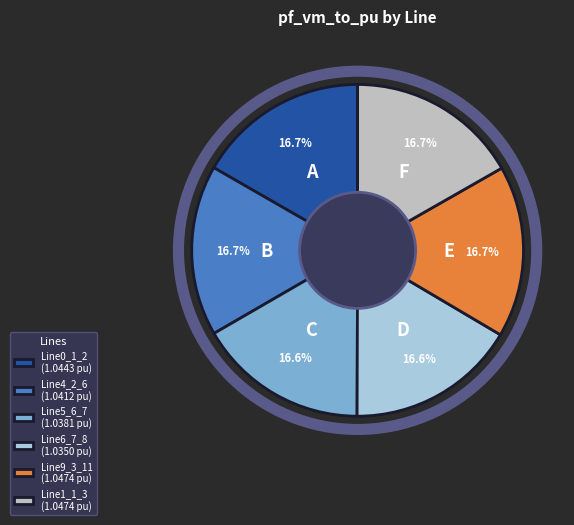

To the nearest percent, what percentage of the pie is Line6_7_8?

17%